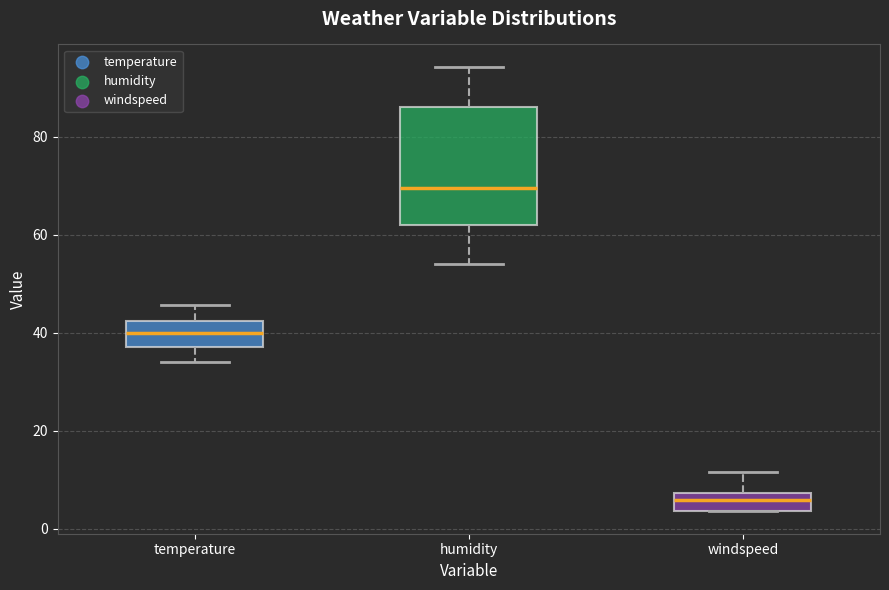

Which box has the lowest median line?

windspeed